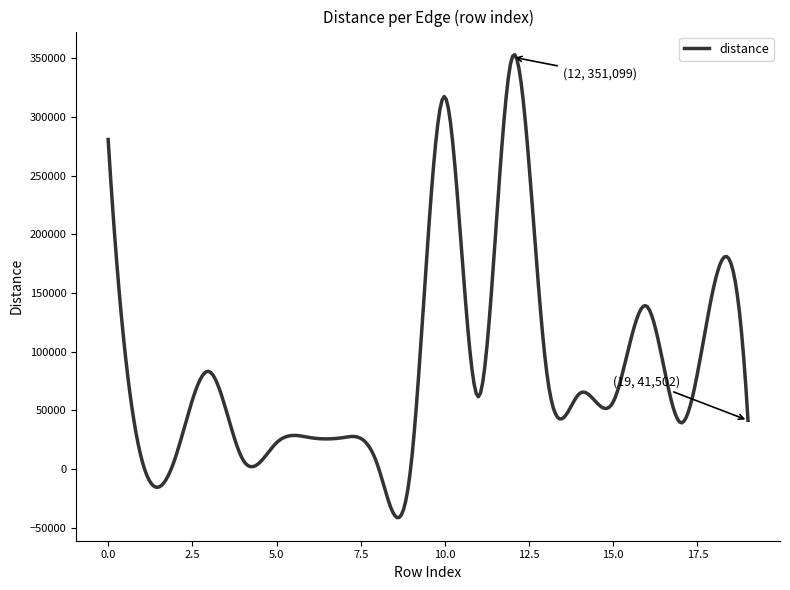

What is the smallest value displayed?

-41305.6